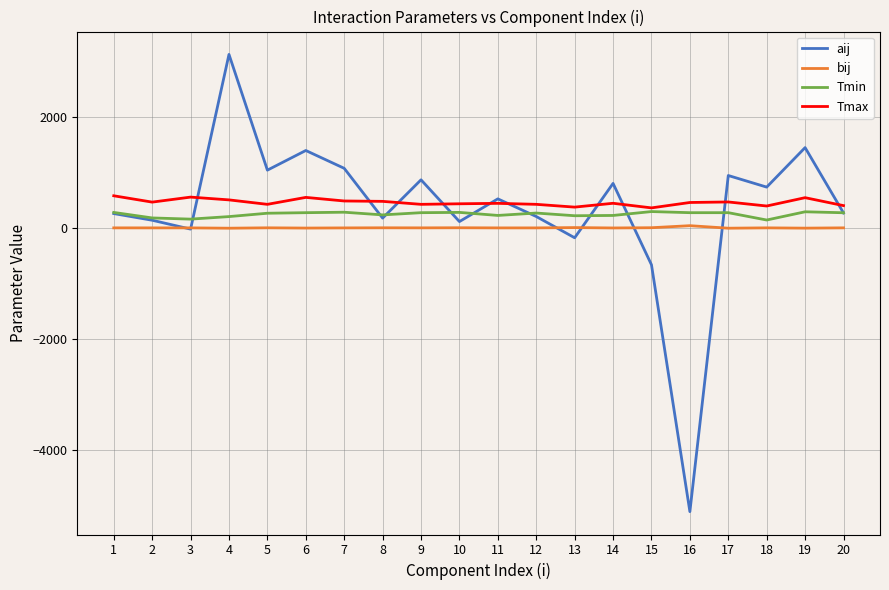

Rank the series by their average value, from lowest to highest.

bij, Tmin, aij, Tmax